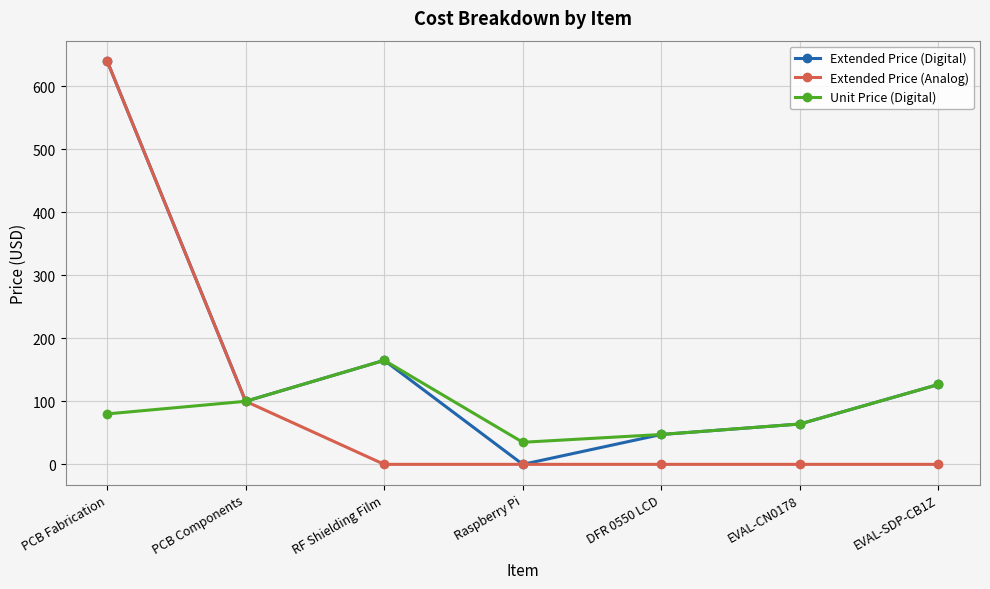

Reading left to right, list all the values displayed in this chart.

Extended Price (Digital): PCB Fabrication=640.0	PCB Components=100.0	RF Shielding Film=165.0	Raspberry Pi=0.0	DFR 0550 LCD=47.4	EVAL-CN0178=64.0	EVAL-SDP-CB1Z=126.7
Extended Price (Analog): PCB Fabrication=640.0	PCB Components=100.0	RF Shielding Film=0.0	Raspberry Pi=0.0	DFR 0550 LCD=0.0	EVAL-CN0178=0.0	EVAL-SDP-CB1Z=0.0
Unit Price (Digital): PCB Fabrication=80.0	PCB Components=100.0	RF Shielding Film=165.0	Raspberry Pi=35.0	DFR 0550 LCD=47.4	EVAL-CN0178=64.0	EVAL-SDP-CB1Z=126.7